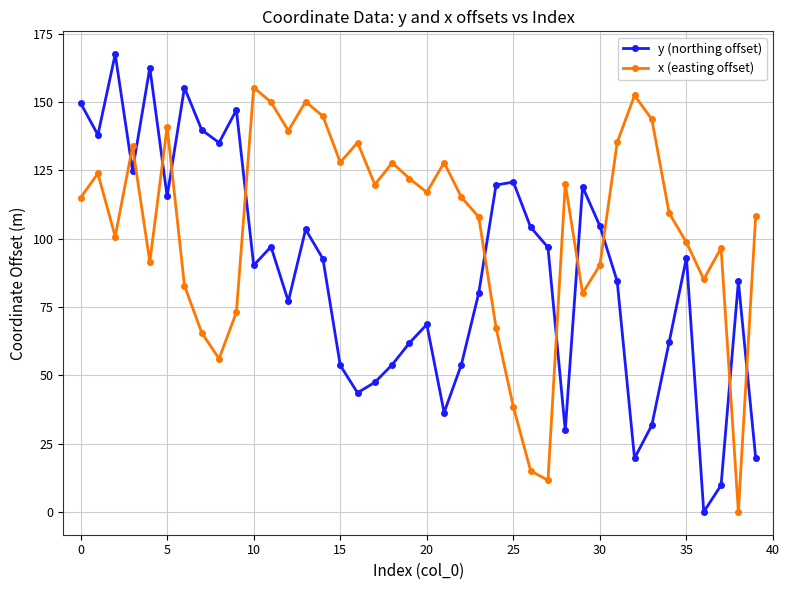

What is the difference between the second highest and second lowest values in the y (northing offset) series?

152.8